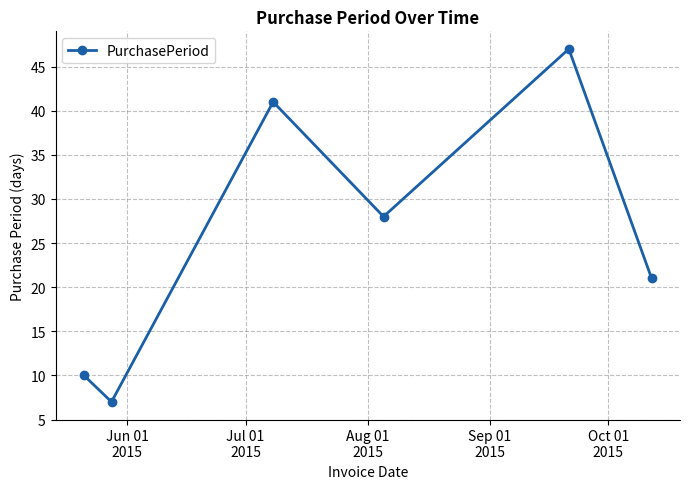

True or false: there are more than 0 points higher than both neighbors.

True